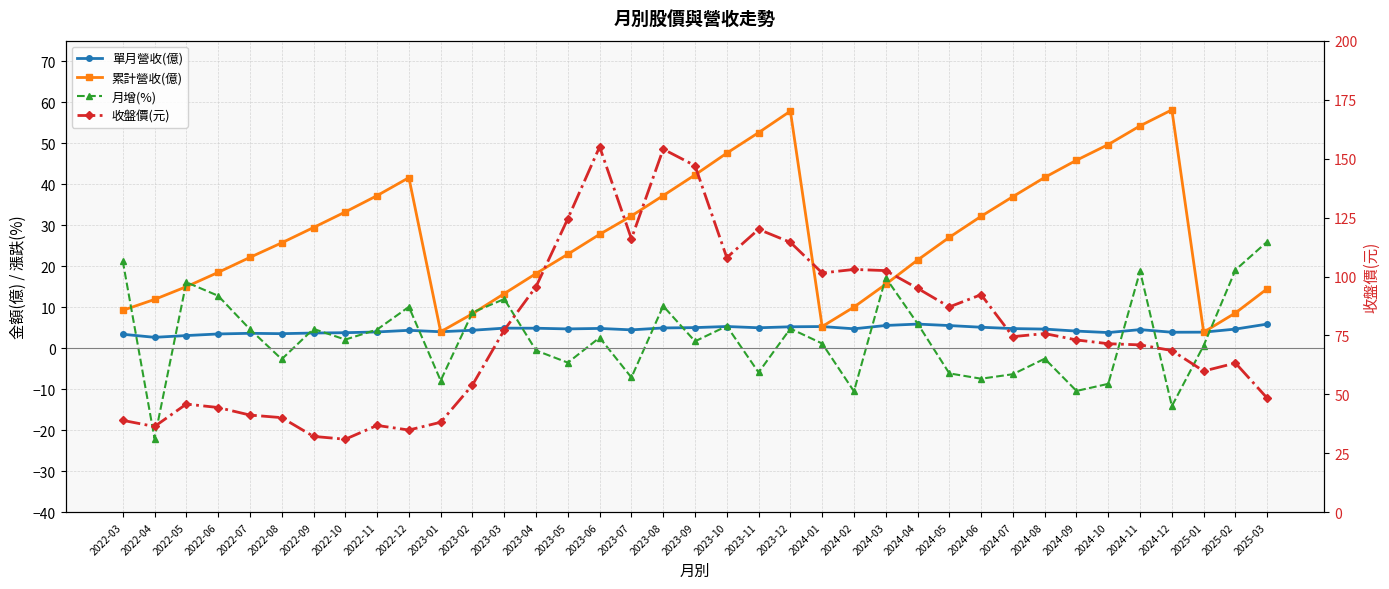

What is the average value of the 收盤價(元) series?

77.7